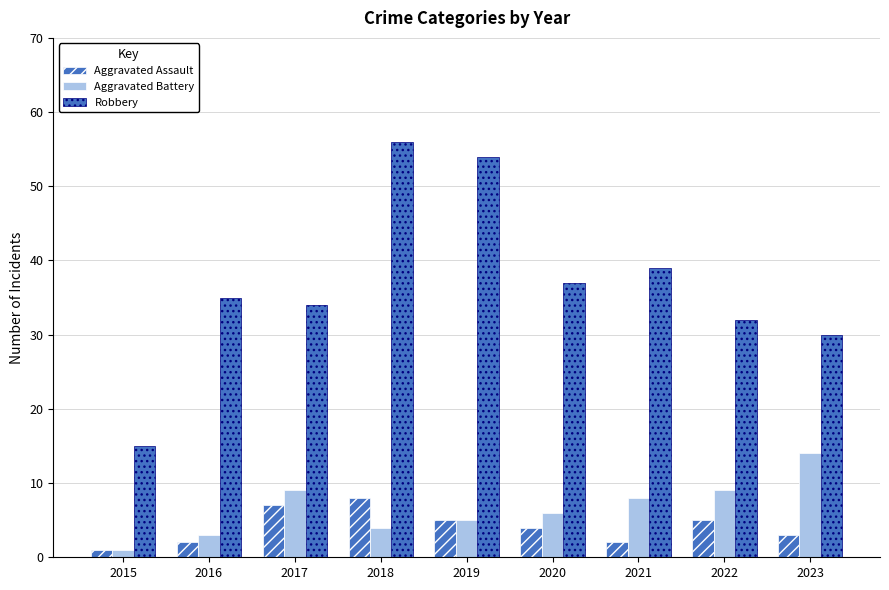

Rank the series by their maximum value, from lowest to highest.

Aggravated Assault, Aggravated Battery, Robbery